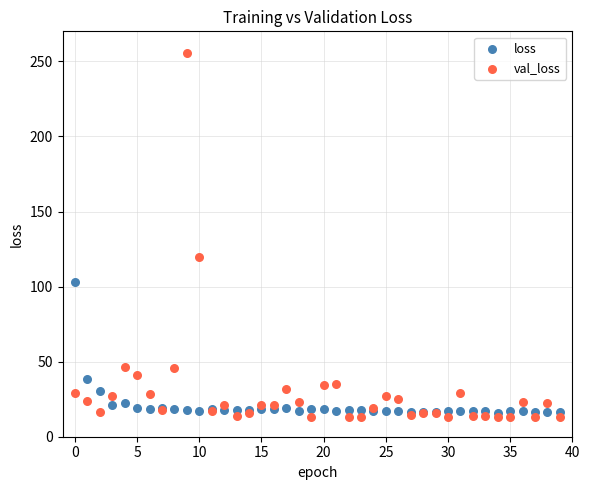

Which series reaches the maximum Y coordinate?

val_loss